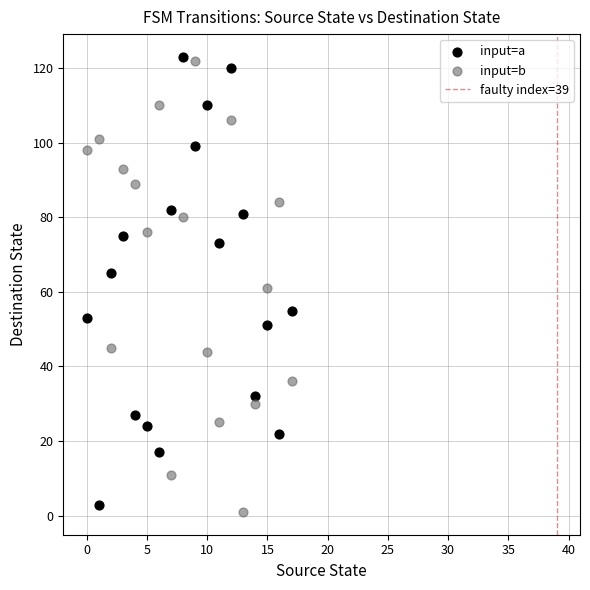

Across all data points, what is the range of Y values (max minus min)?

122